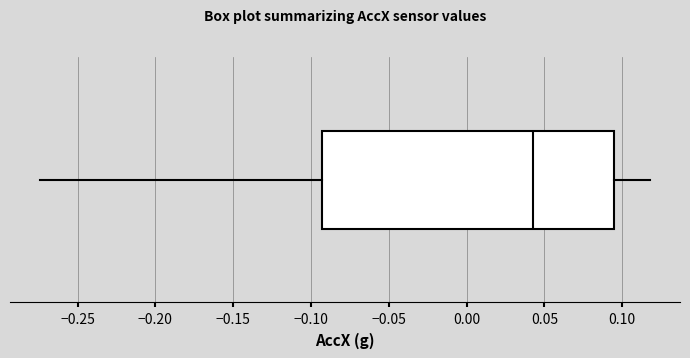

Read this box plot against the x-axis: the position of the median line, the range covered by the box, and the ends of both whiskers. The values are not printed on the chart, so give them approximately, as read against the axis.

median 0.040, box -0.095 to 0.095, whiskers -0.275 to 0.120